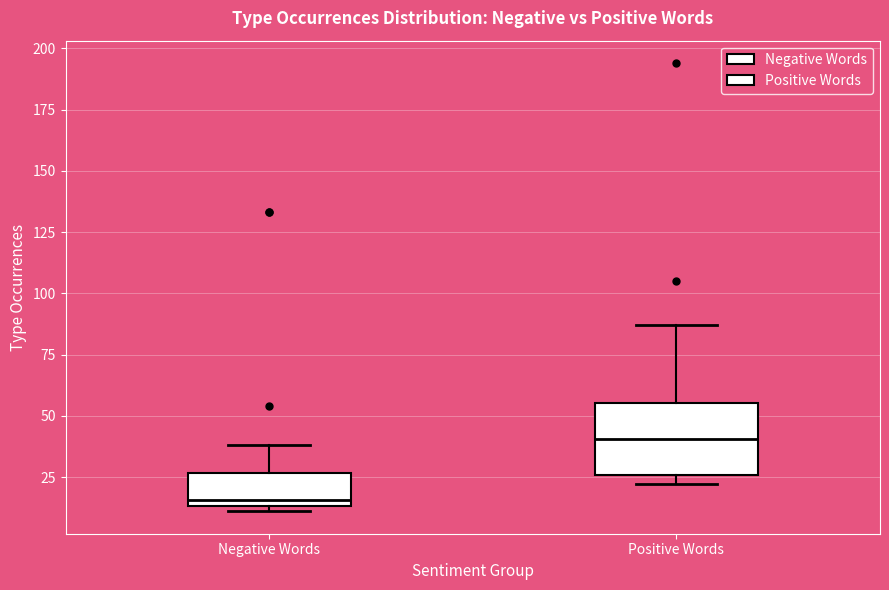

Which box's median line is the lowest?

Negative Words